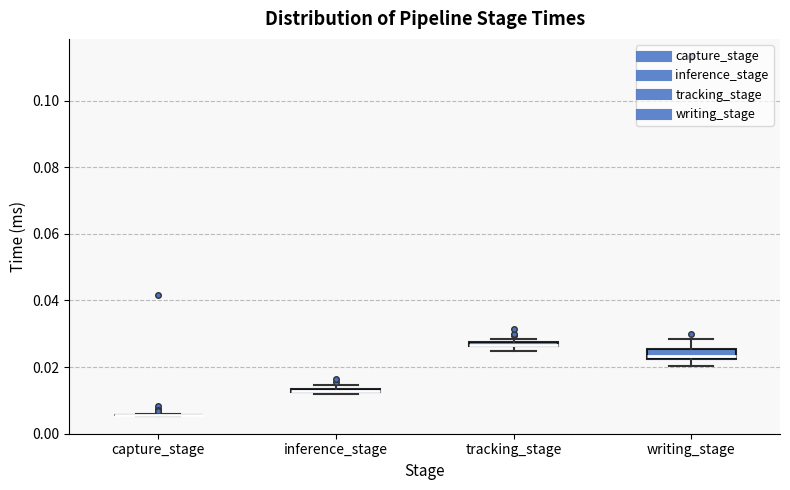

Where is the upper edge of the box for writing_stage on the y-axis? The values are not printed on the chart, so give them approximately, as read against the axis.

0.026